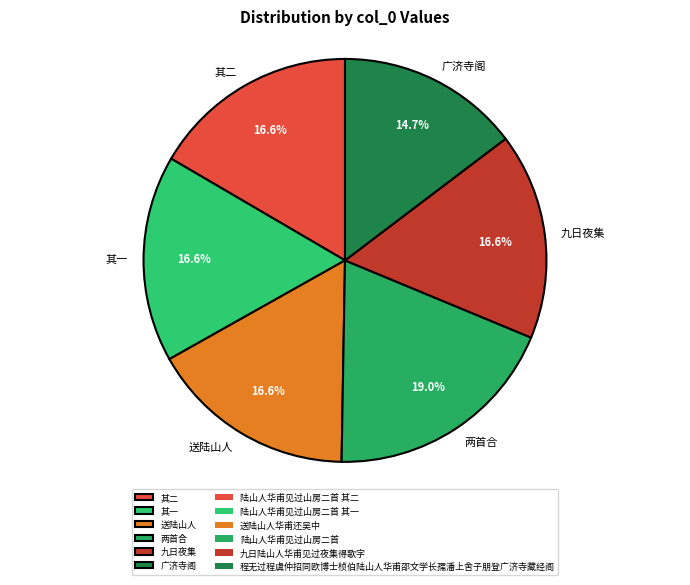

How many slices are in this pie chart?

6